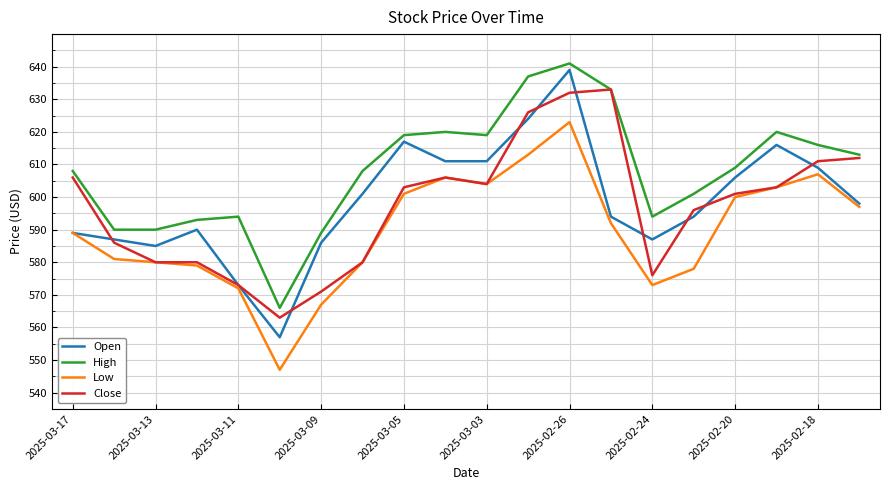

Which series has the largest range (max minus min)?

Open